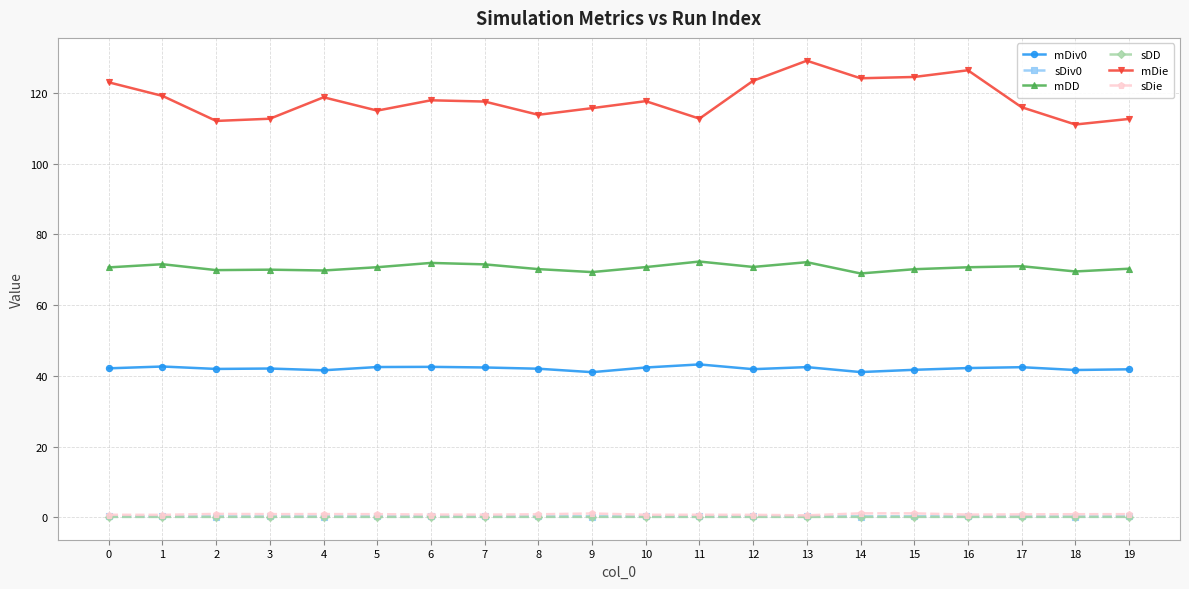

Where is the first local maximum for mDie?

4